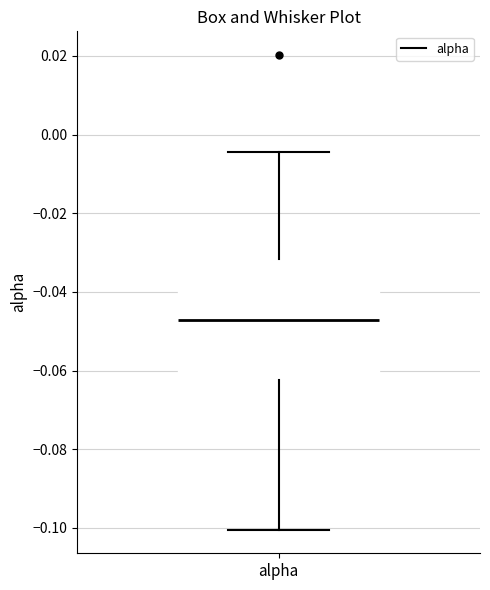

Transcribe this box plot: give where the median line is, the range the box spans, and where the two whiskers end, as read against the y-axis. The values are not printed on the chart, so give them approximately, as read against the axis.

median -0.048, box -0.062 to -0.032, whiskers -0.100 to -0.004